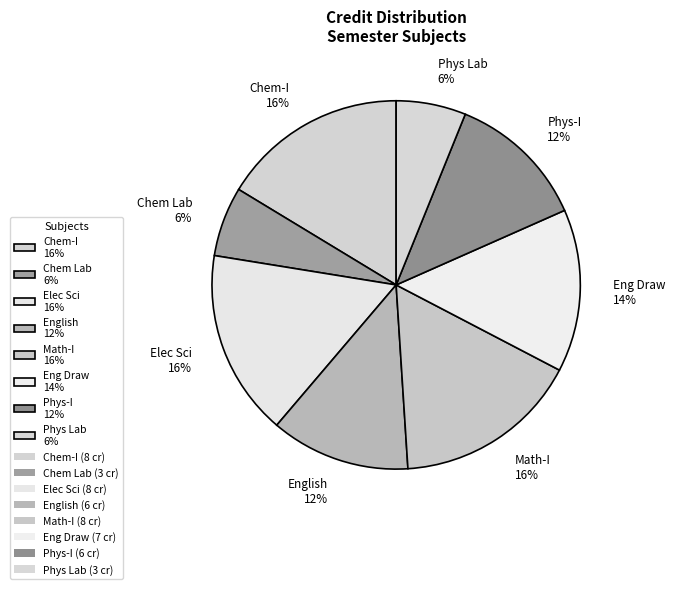

The Chem Lab 6% slice represents 16% of the pie. True or false?

False